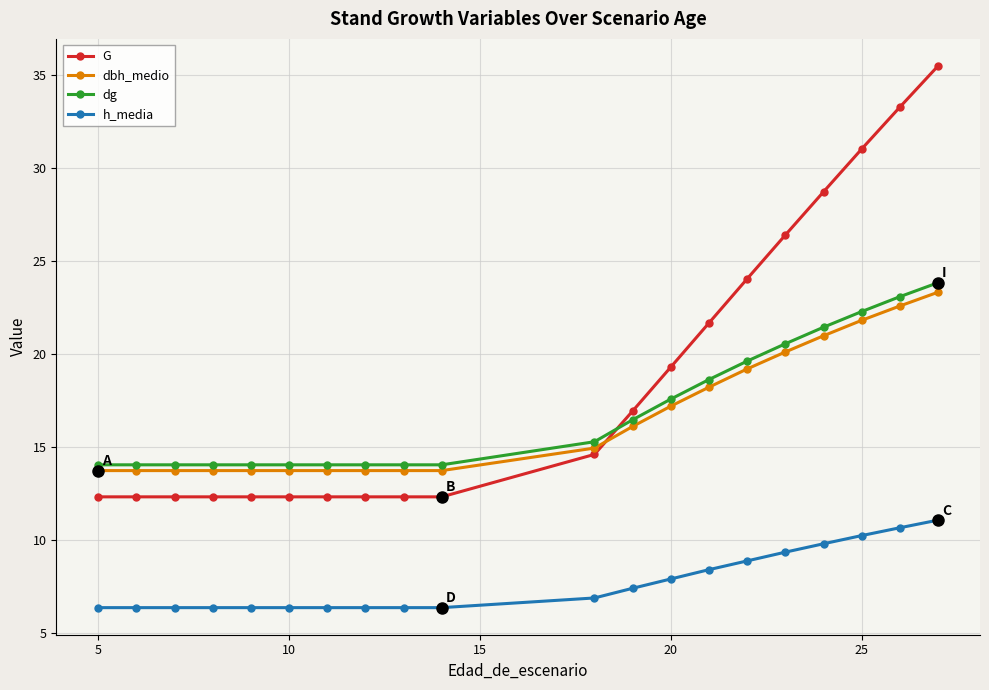

Which series has the largest range (max minus min)?

G